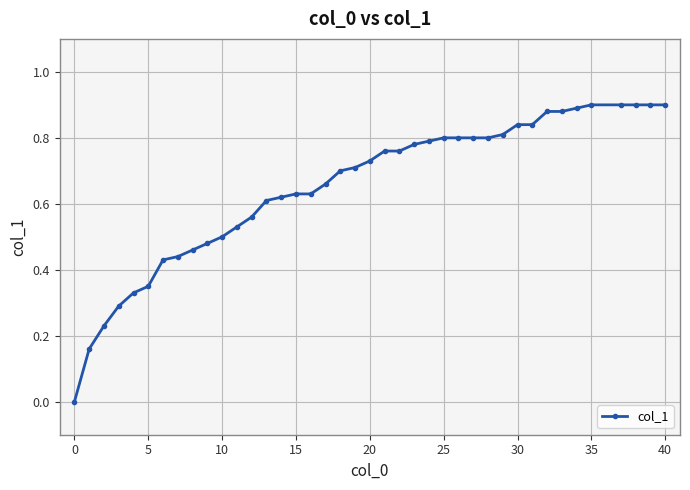

What is the sum of all values?

26.0